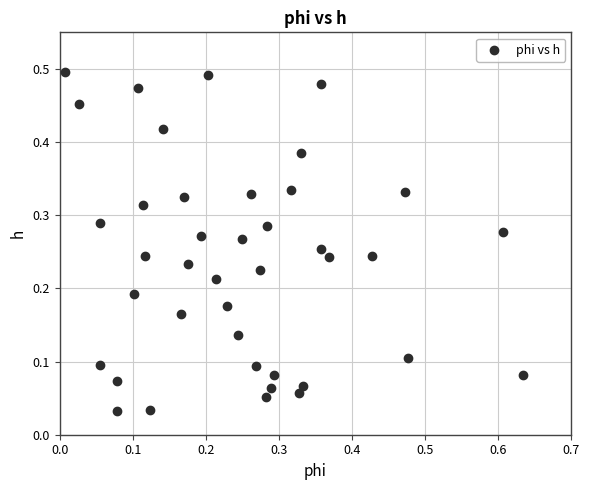

What is the range of X values (max minus min)?

0.6